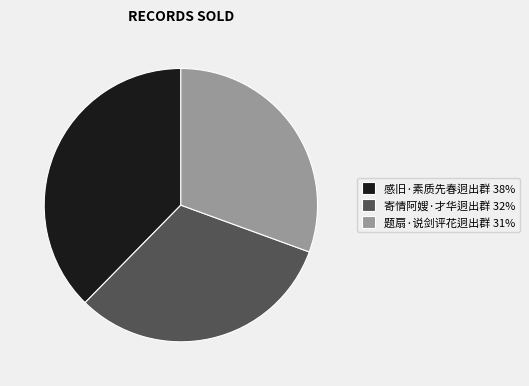

Between 寄情阿嫂·才华迥出群 32% and 感旧·素质先春迥出群 38%, which is larger?

感旧·素质先春迥出群 38%